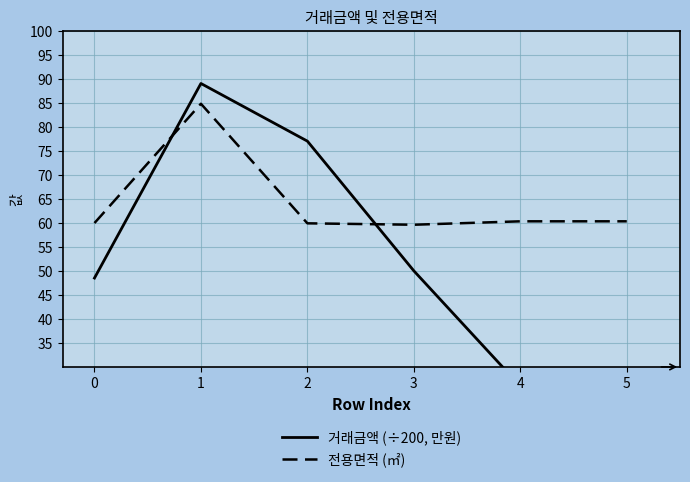

Reading right to left, what are all the values shown in this chart?

거래금액 (÷200, 만원): 28.5	26.0	50.0	77.0	89.0	48.5
전용면적 (㎡): 60.3	60.3	59.6	59.9	84.8	60.0